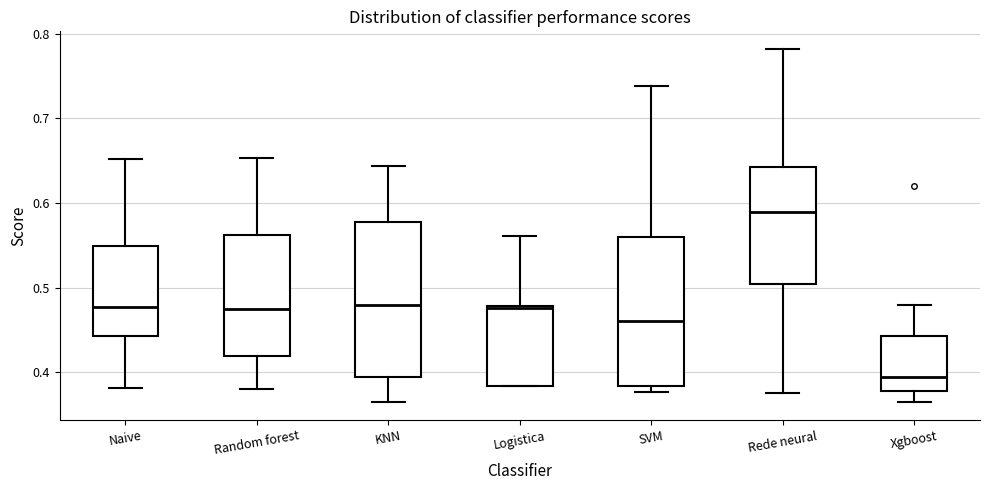

Reading left to right, transcribe this box plot: for each box, give where its median line is, the range the box spans, and where its two whiskers end, as read against the y-axis. The values are not printed on the chart, so give them approximately, as read against the axis.

Naive: median 0.48, box 0.44 to 0.55, whiskers 0.38 to 0.65
Random forest: median 0.47, box 0.42 to 0.56, whiskers 0.38 to 0.65
KNN: median 0.48, box 0.39 to 0.58, whiskers 0.37 to 0.64
Logistica: median 0.48, box 0.38 to 0.48, whiskers 0.38 to 0.56
SVM: median 0.46, box 0.38 to 0.56, whiskers 0.38 (just below the box's lower edge) to 0.74
Rede neural: median 0.59, box 0.50 to 0.64, whiskers 0.38 to 0.78
Xgboost: median 0.39, box 0.38 to 0.44, whiskers 0.36 to 0.48